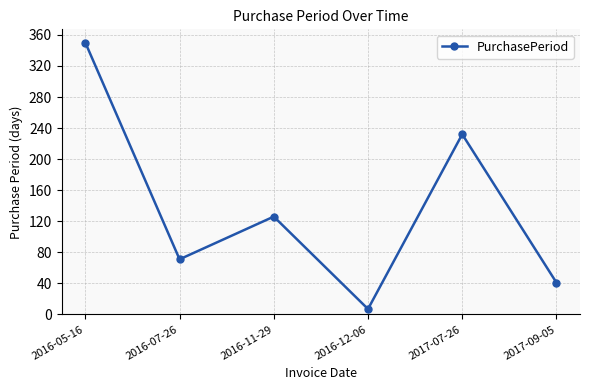

What position from the left is 2016-05-16?

1